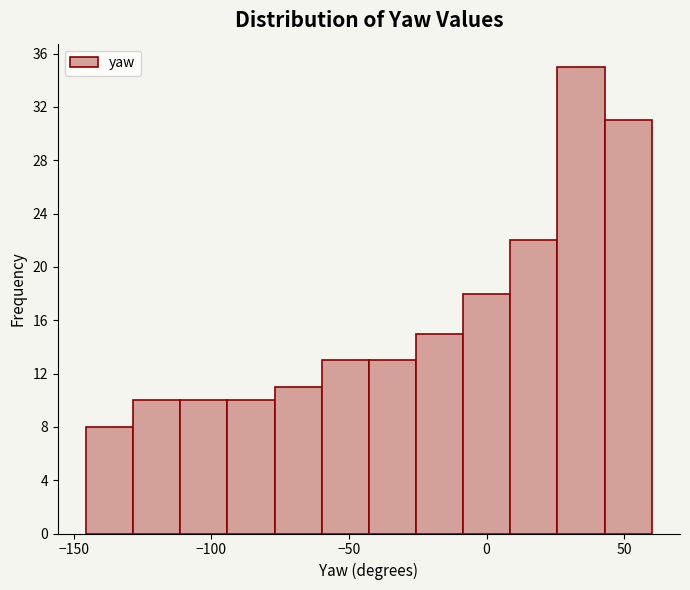

Read against the x-axis, roughly where is the centre of the tallest bar?

35